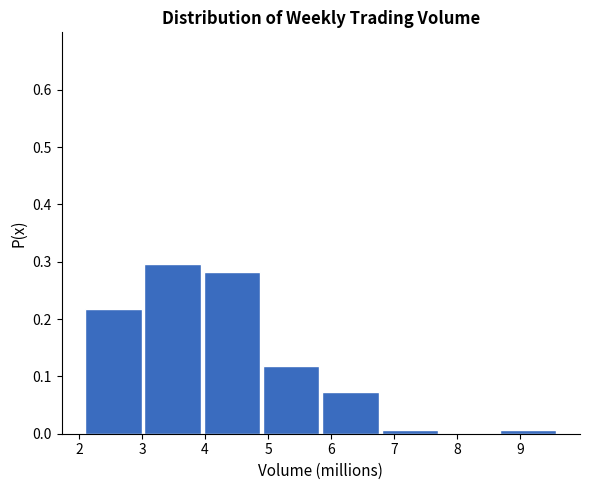

Reading left to right, list every bar in this chart as the range it spans on the x-axis followed by its height. Neither the bar edges nor the heights are printed on the chart, so give them approximately, as read against the axes.

2.1 to 3.0: 0.22
3.0 to 4.0: 0.30
4.0 to 4.9: 0.28
4.9 to 5.9: 0.12
5.9 to 6.8: 0.07
6.8 to 7.7: under 0.01
7.7 to 8.7: 0
8.7 to 9.6: under 0.01